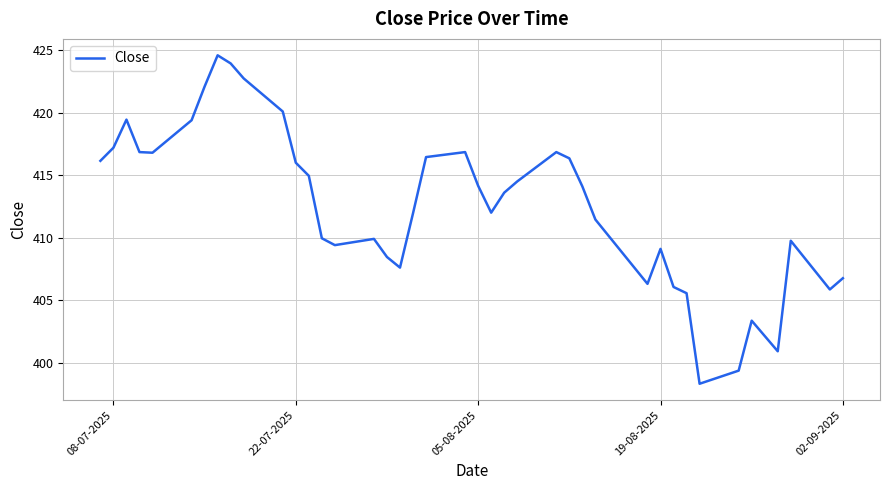

What is the difference between the maximum and minimum values?

26.3